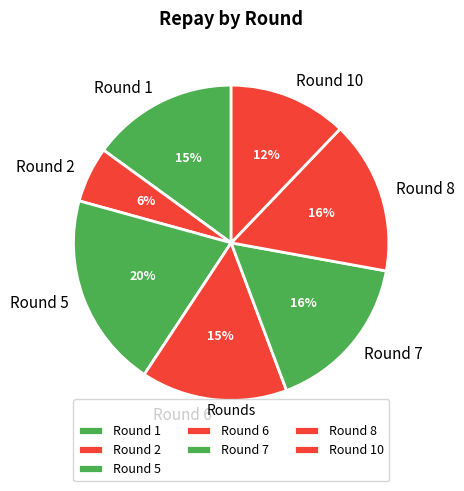

True or false: Round 5 accounts for 25% of the total.

False